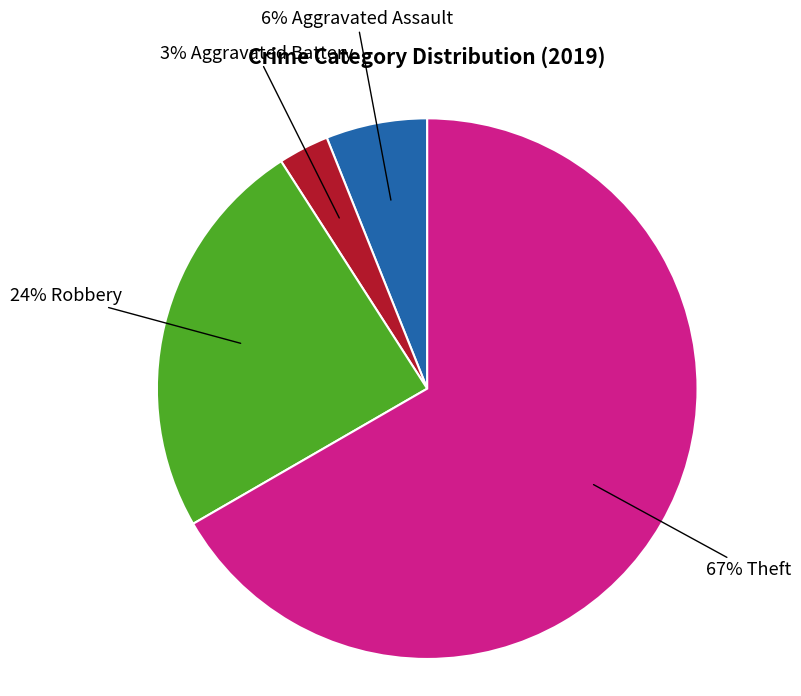

To the nearest percent, what is the difference between the largest and smallest slice percentages?

64%